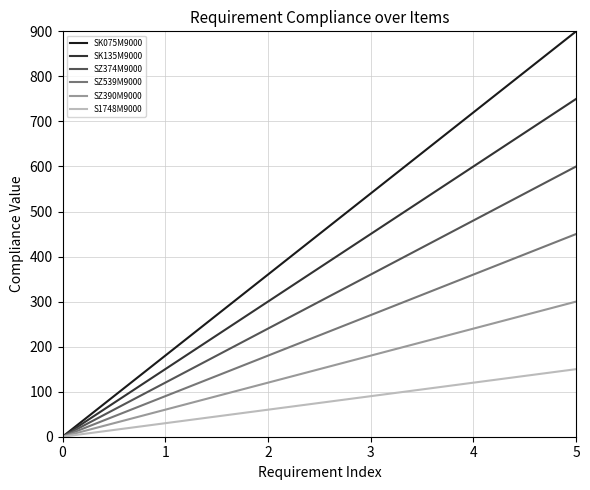

Between 1 and 5, which series saw the biggest shift?

SK075M9000